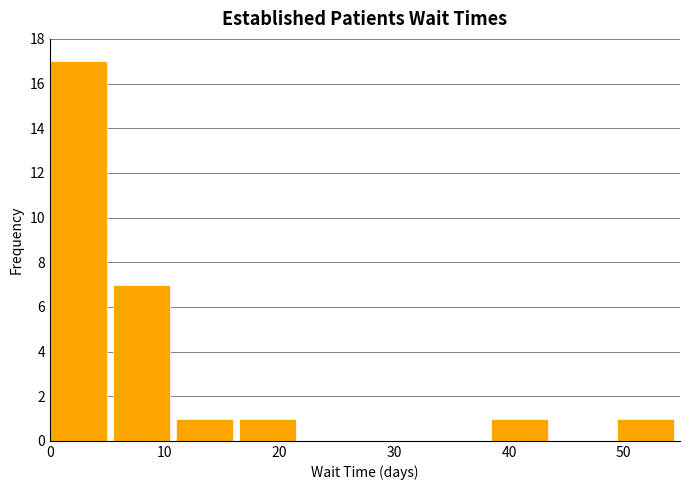

Reading left to right, transcribe this chart: for each bar, give the range it covers on the x-axis and its height. Neither the bar edges nor the heights are printed on the chart, so give them approximately, as read against the axes.

0 to 5: 17
5 to 11: 7
11 to 16: 1
16 to 22: 1
22 to 27: 0
27 to 33: 0
33 to 38: 0
38 to 44: 1
44 to 49: 0
49 to 55: 1